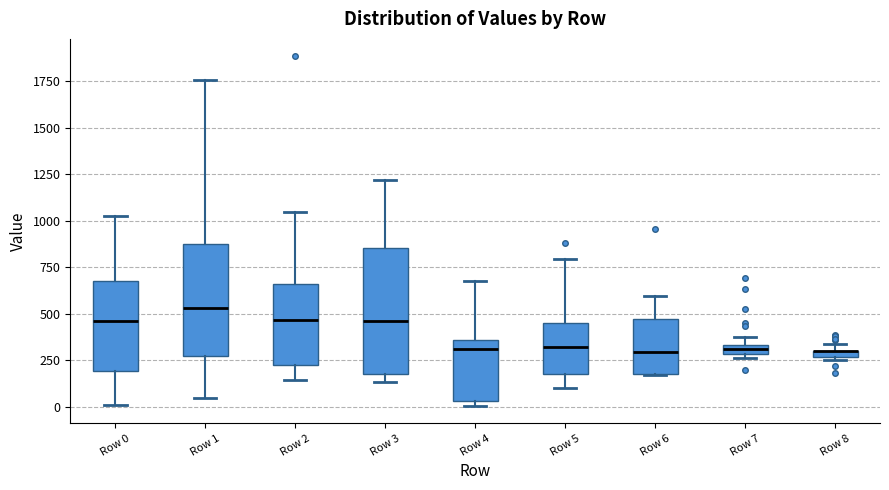

Where is the lower edge of the box for Row 8 on the y-axis? The values are not printed on the chart, so give them approximately, as read against the axis.

250